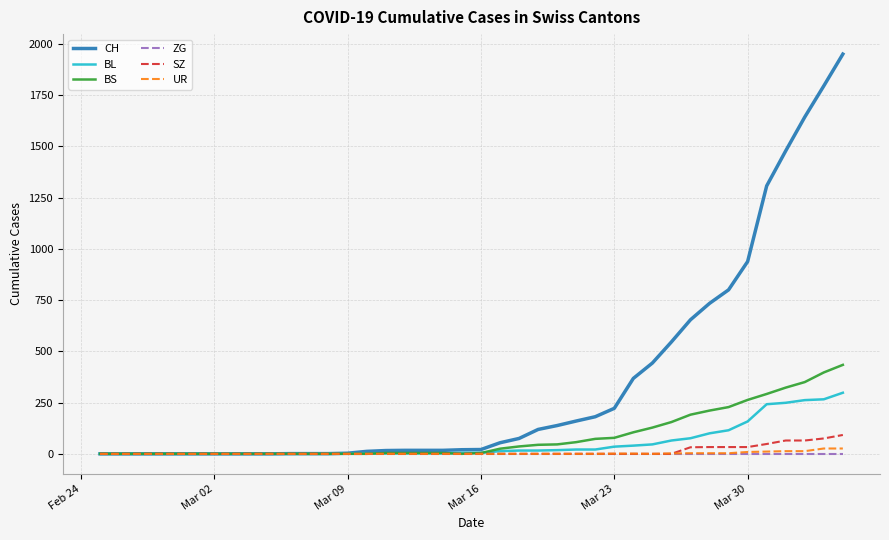

Which series has the largest range (max minus min)?

CH